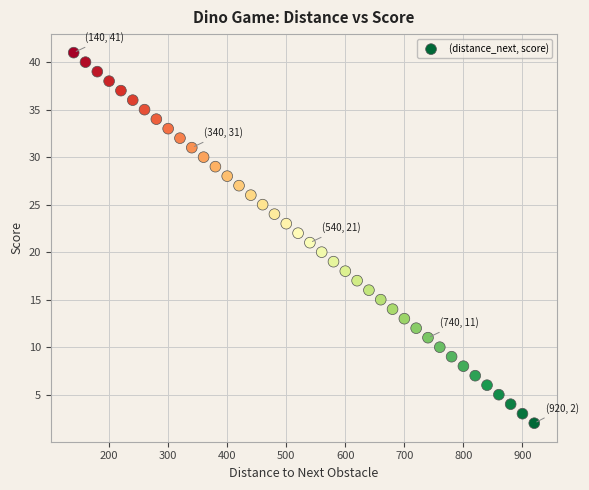

What is the range of Y values (max minus min)?

39